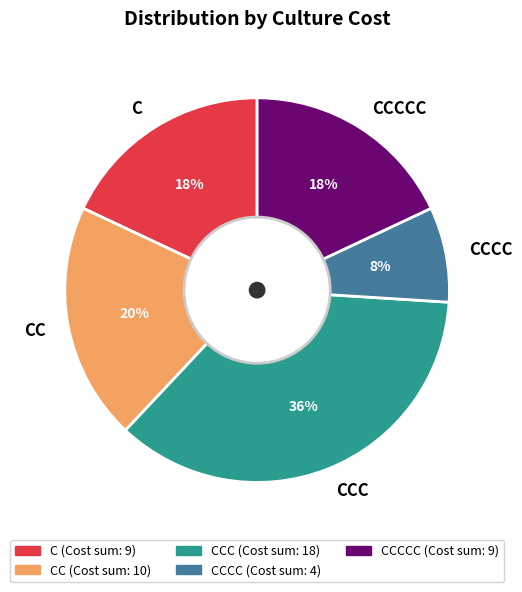

Is CCC the majority of the pie?

No